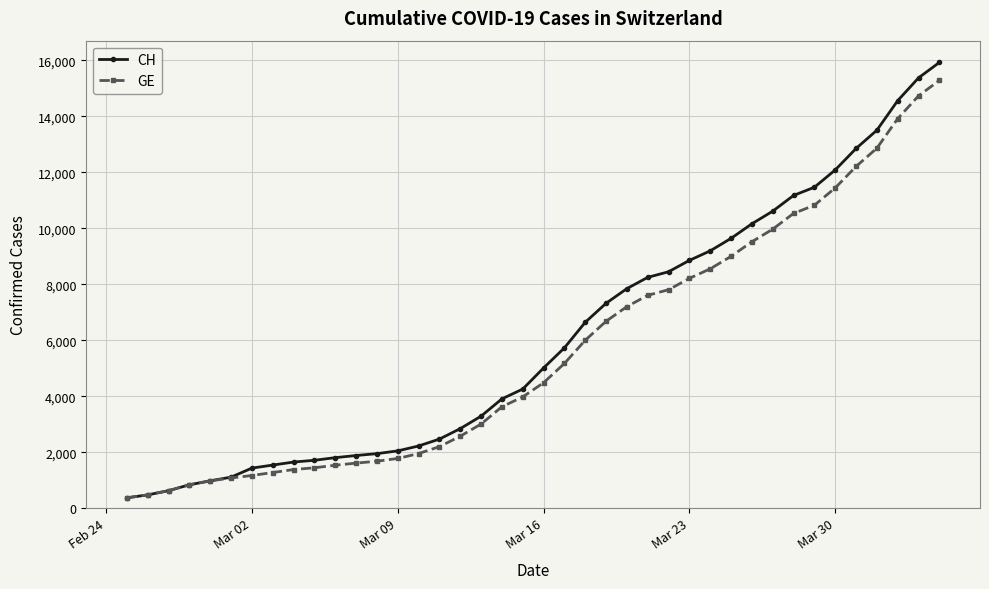

What is the maximum value for CH?

15926